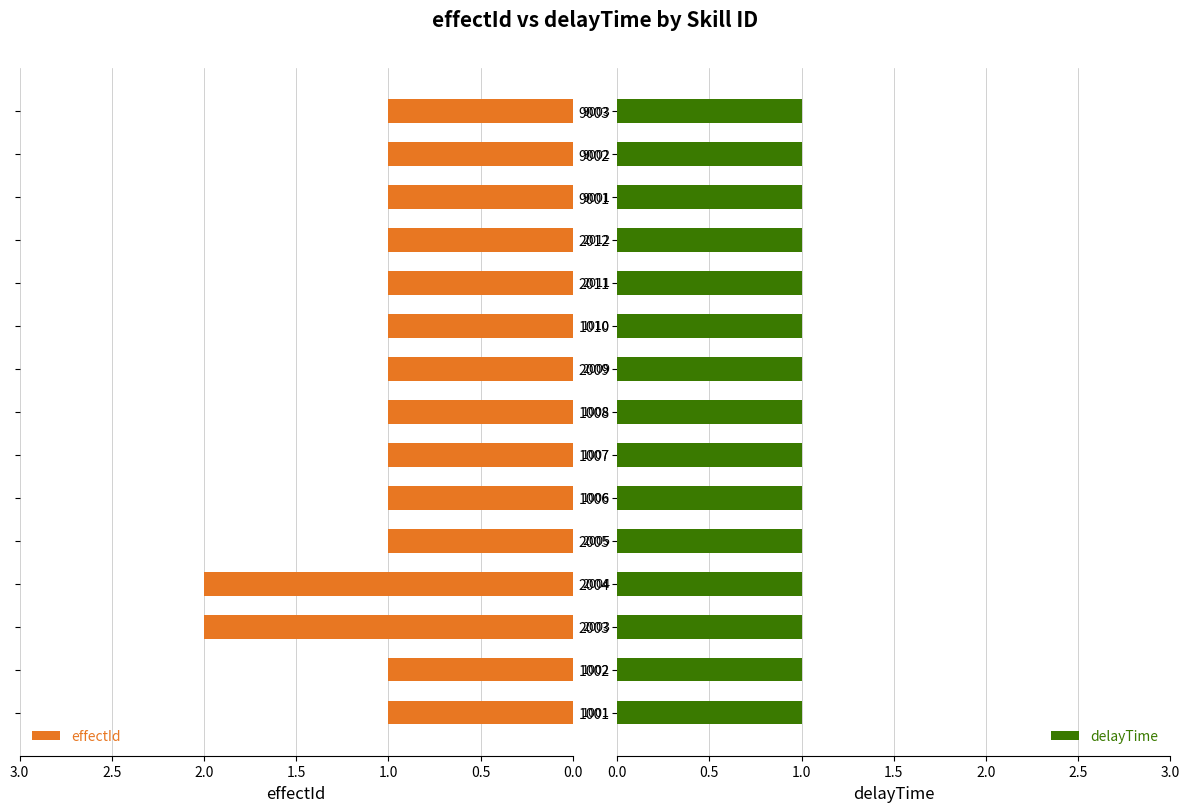

Rank the series at 1.5 from highest to lowest value.

effectId, delayTime